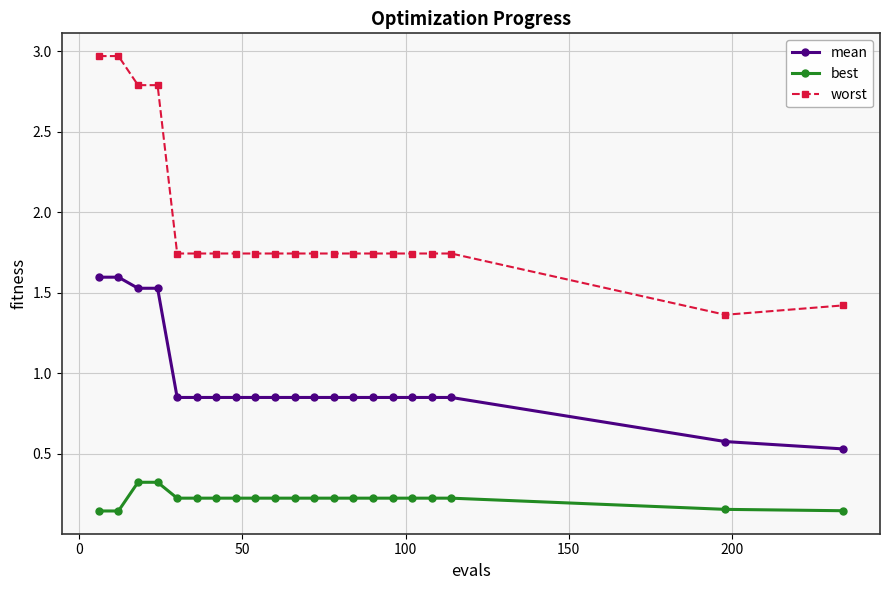

List the series in order of their overall mean, lowest first.

best, mean, worst